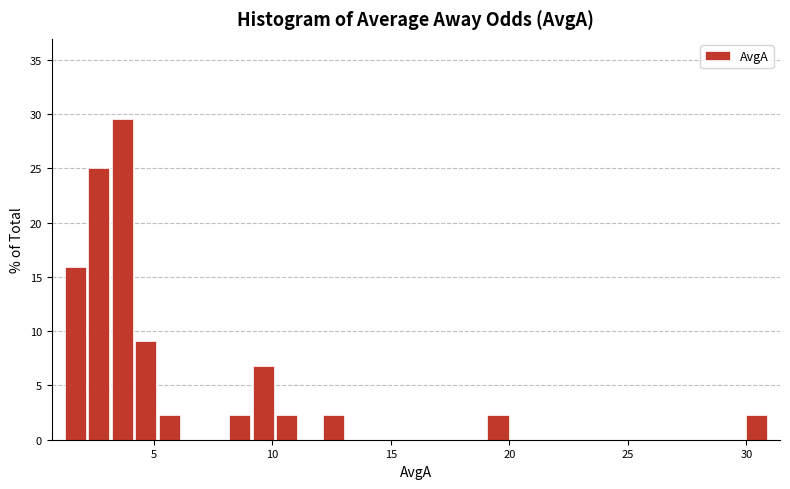

Around what value on the x-axis is the tallest bar? Give the approximate position of its centre, as read against the axis.

3.5